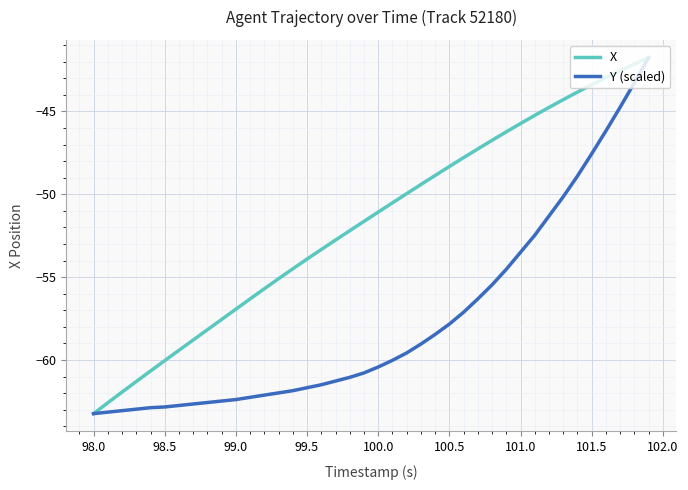

True or false: X has more than 2 points higher than both neighbors.

False